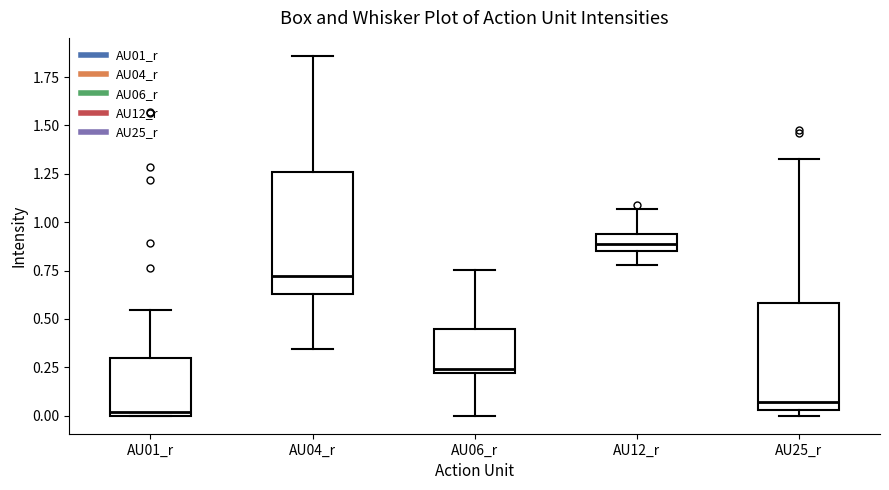

Reading left to right, transcribe this box plot: for each box, give where its median line is, the range the box spans, and where its two whiskers end, as read against the y-axis. The values are not printed on the chart, so give them approximately, as read against the axis.

AU01_r: median 0.00 (just above the box's lower edge), box 0.00 to 0.30, whiskers 0.00 to 0.55
AU04_r: median 0.70, box 0.65 to 1.25, whiskers 0.35 to 1.85
AU06_r: median 0.25, box 0.20 to 0.45, whiskers 0.00 to 0.75
AU12_r: median 0.90, box 0.85 to 0.95, whiskers 0.80 to 1.05
AU25_r: median 0.05 (just above the box's lower edge), box 0.05 to 0.60, whiskers 0.00 to 1.35